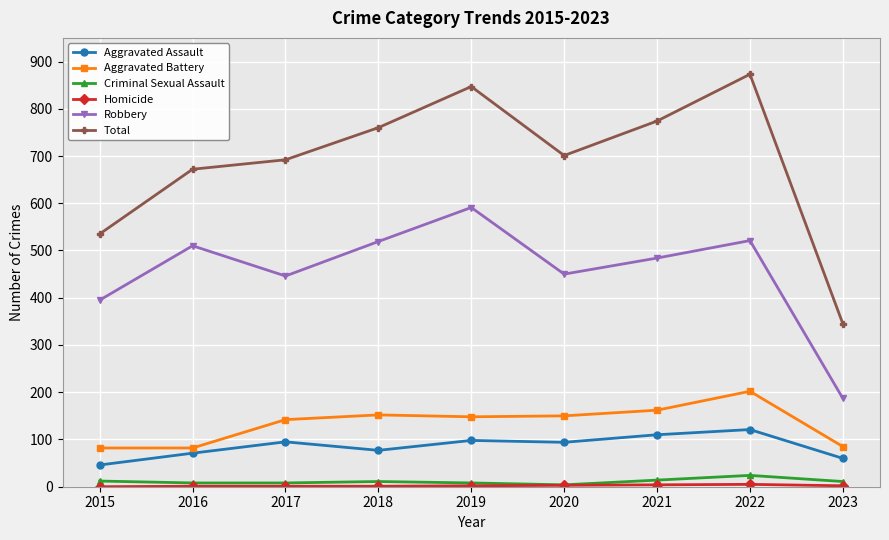

In Robbery, how many points are higher than both neighbors (excluding endpoints)?

3